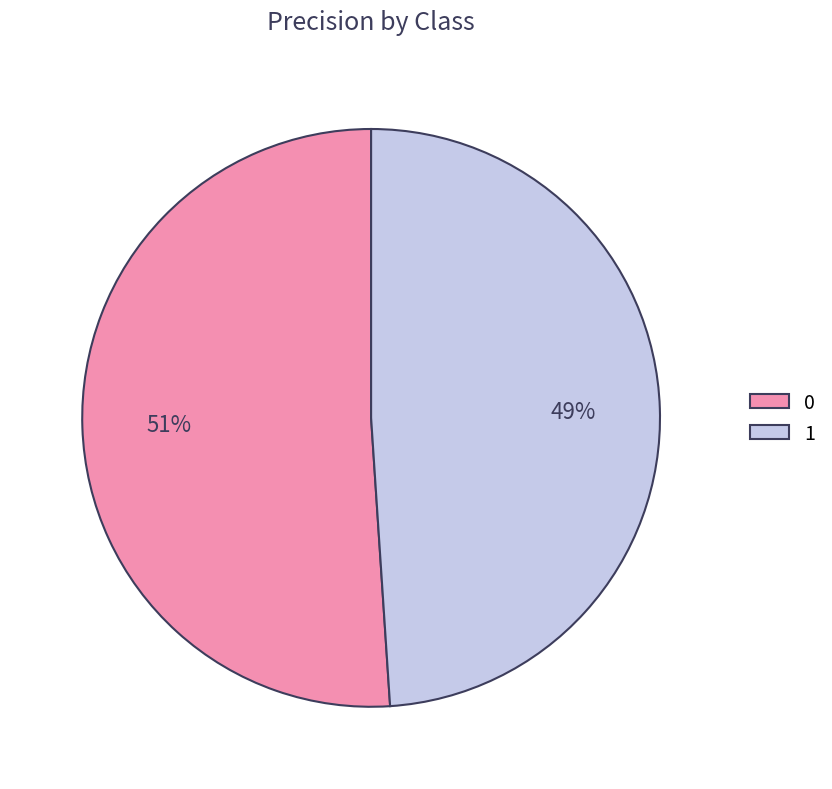

Is it true that 0 is 61% of the pie?

False